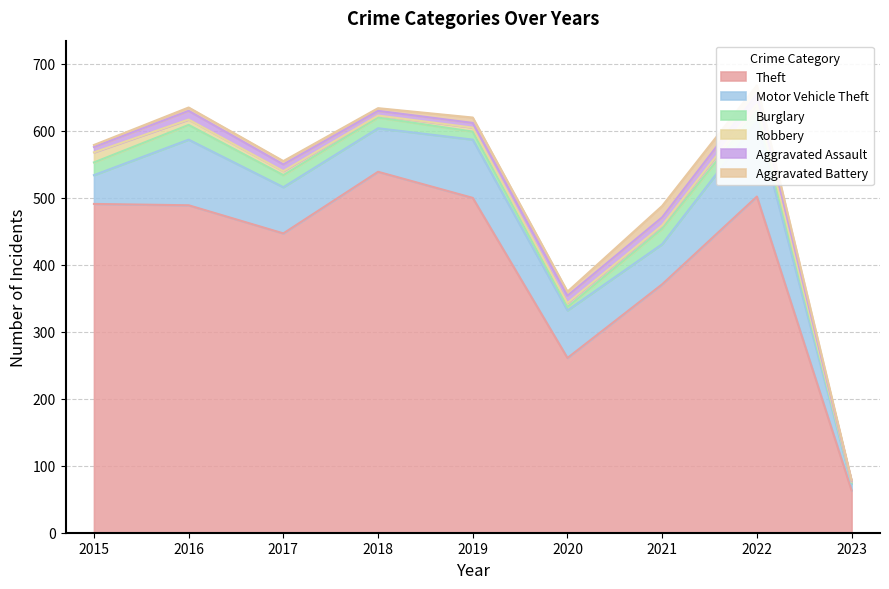

The value of Burglary at 2017 is 18. True or false?

True